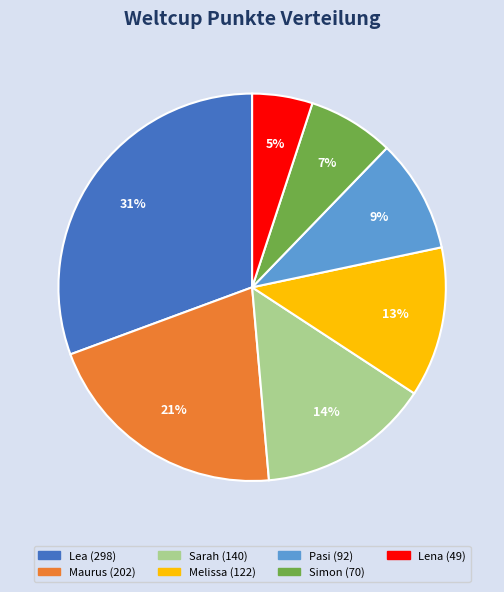

To the nearest percent, what is the difference between the Lea and Melissa slice percentages?

18%